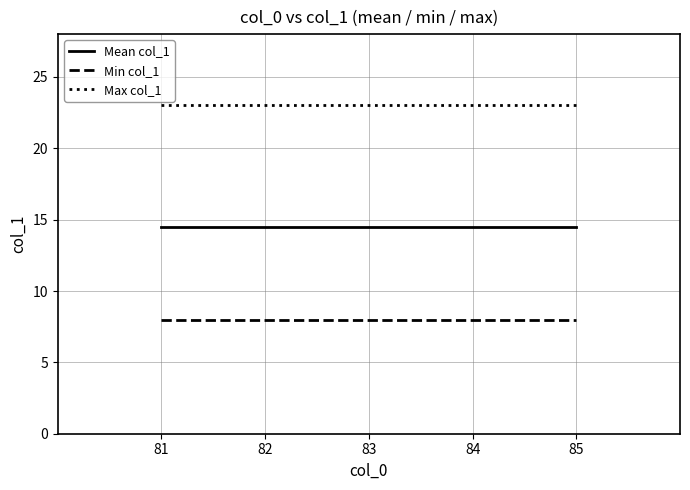

Which series has the largest total across all categories?

Max col_1